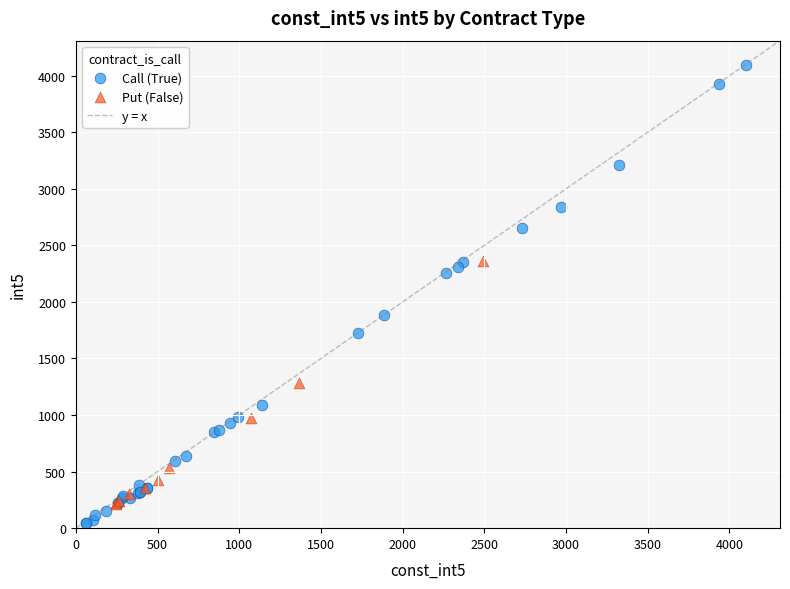

Which series contains the highest Y value?

Call (True)